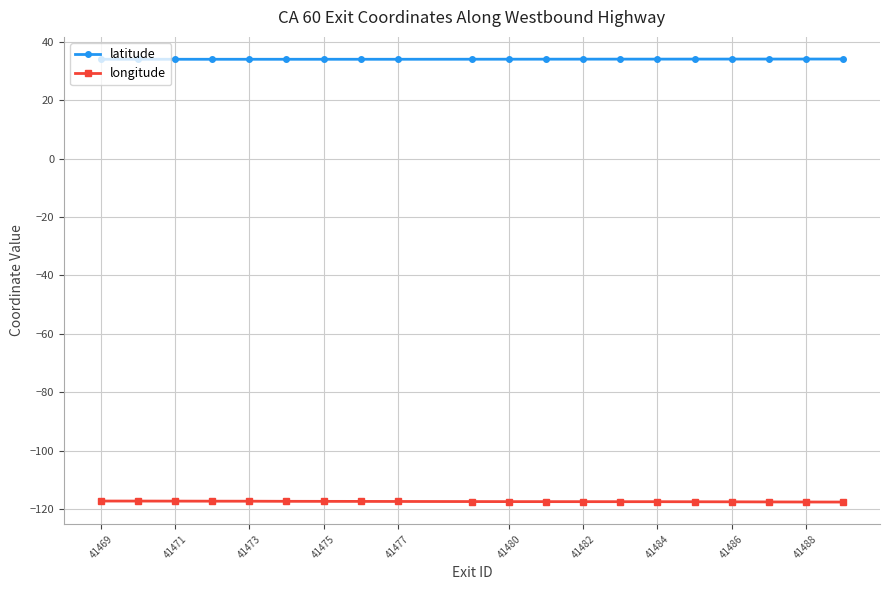

What is the average value of the latitude series?

34.0